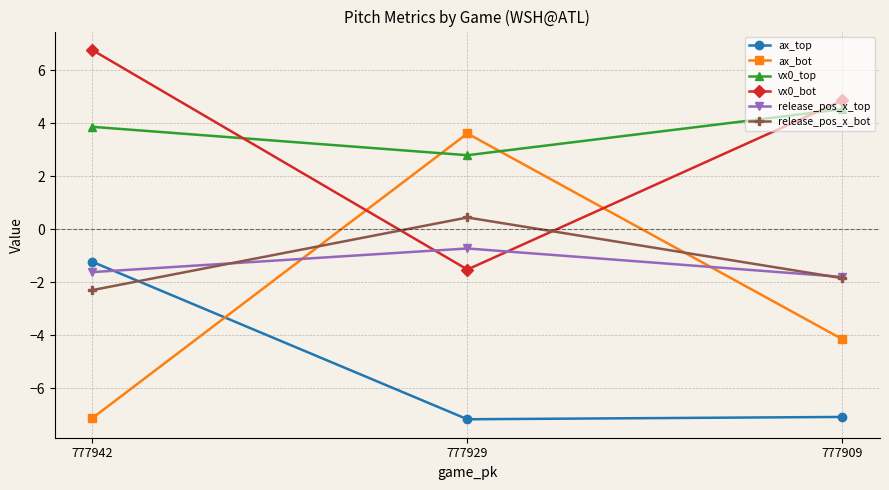

Between 777929 and 777909, which series saw the biggest shift?

ax_bot